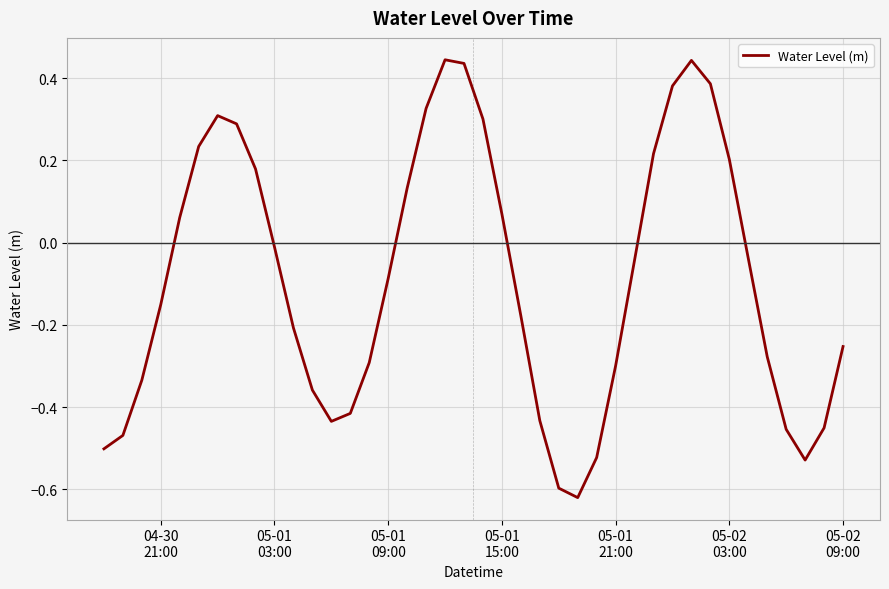

What is the difference between the maximum and minimum values?

1.1